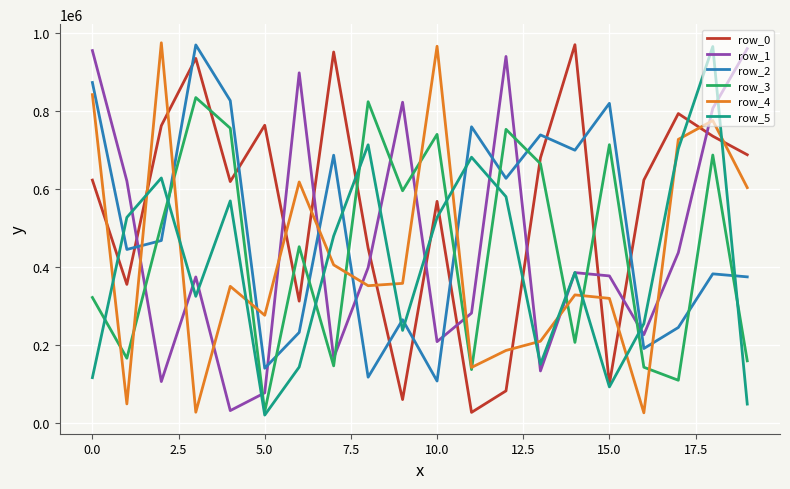

True or false: row_5 and row_4 cross at least once.

True